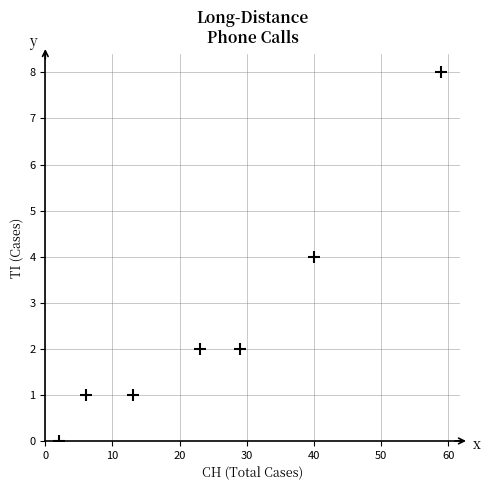

What is the range of Y values (max minus min)?

8